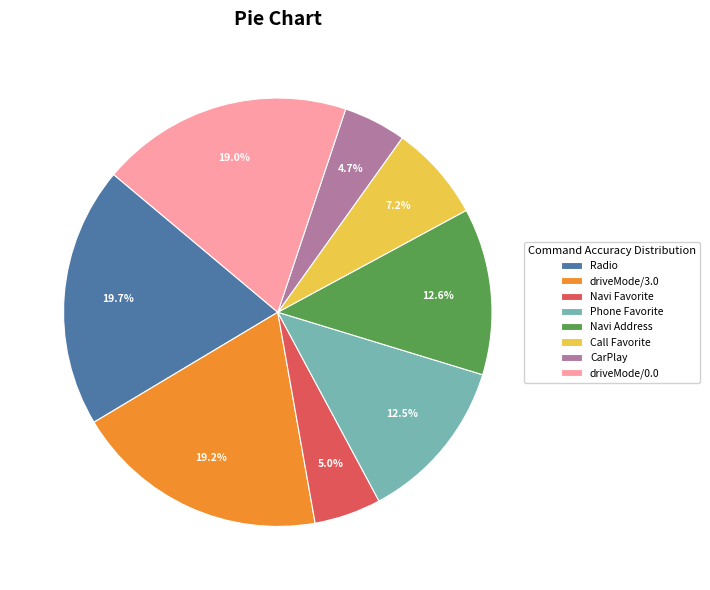

What percentage is NOT represented by Navi Address?

87.4%